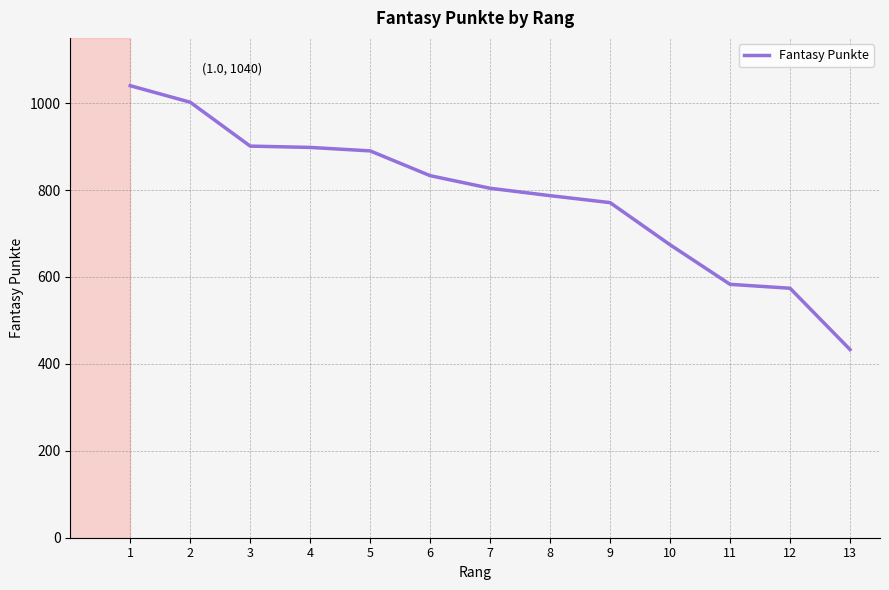

True or false: the data shows 771 at 9.

True